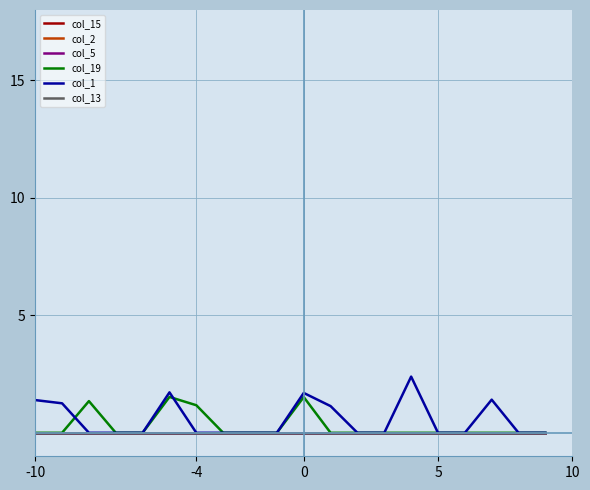

Is this an area chart (filled region under the line)?

No